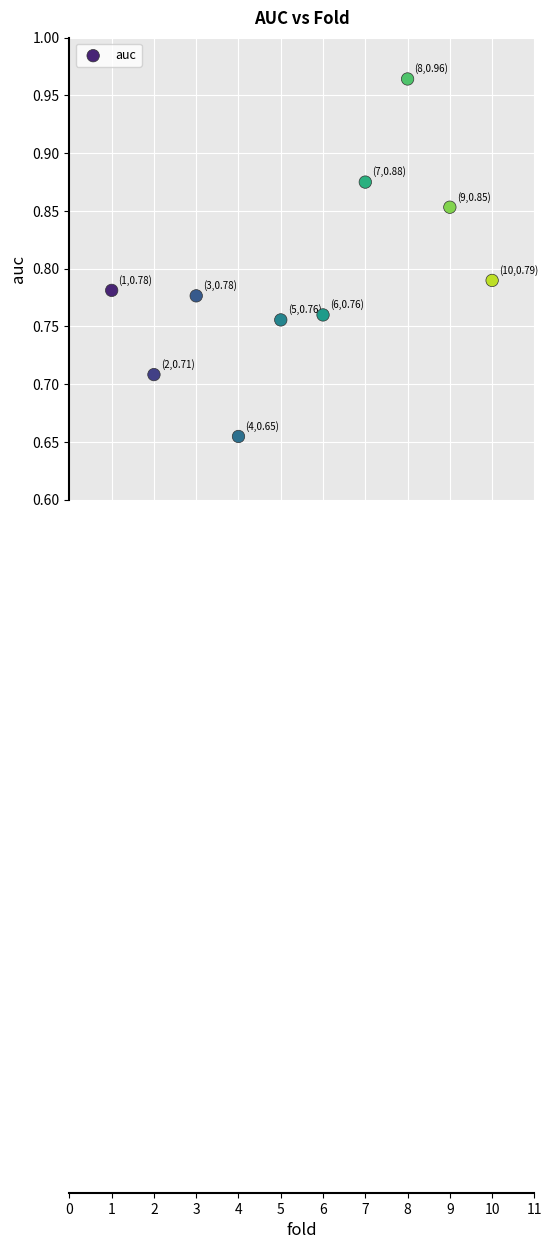

What is the average X value?

5.5